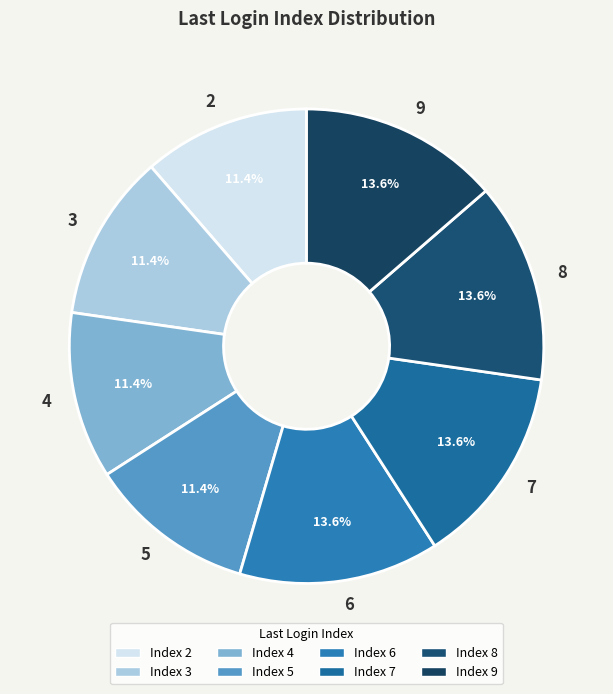

Between 7 and 2, which is larger?

7